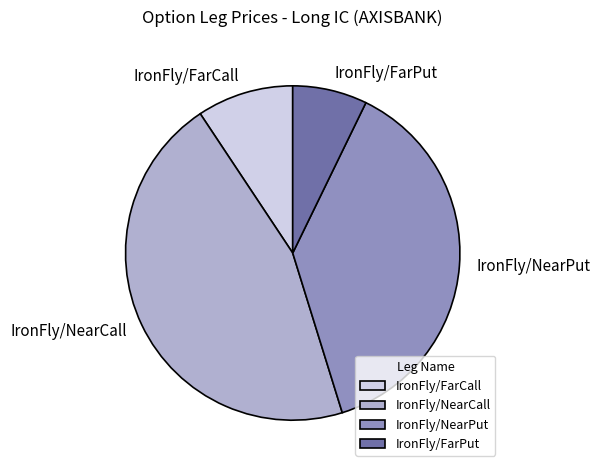

Rank the categories by value from lowest to highest.

IronFly/FarPut, IronFly/FarCall, IronFly/NearPut, IronFly/NearCall